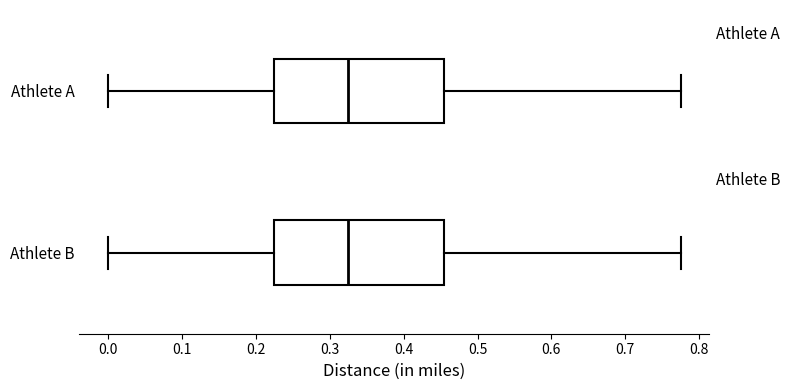

Where is the left edge of the box for Athlete B on the x-axis? The values are not printed on the chart, so give them approximately, as read against the axis.

0.22